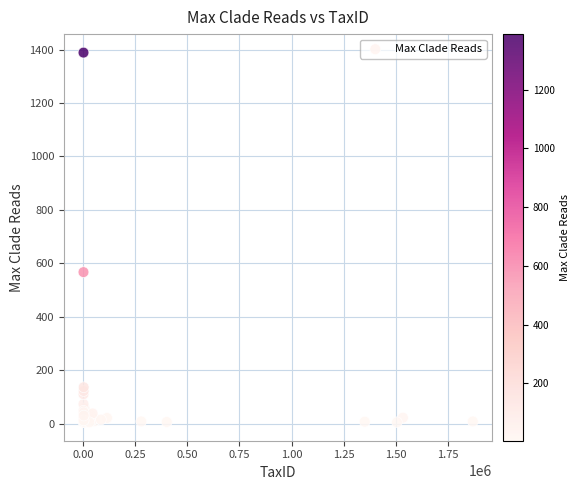

What Y value in the scatter plot is closest to 697?

567